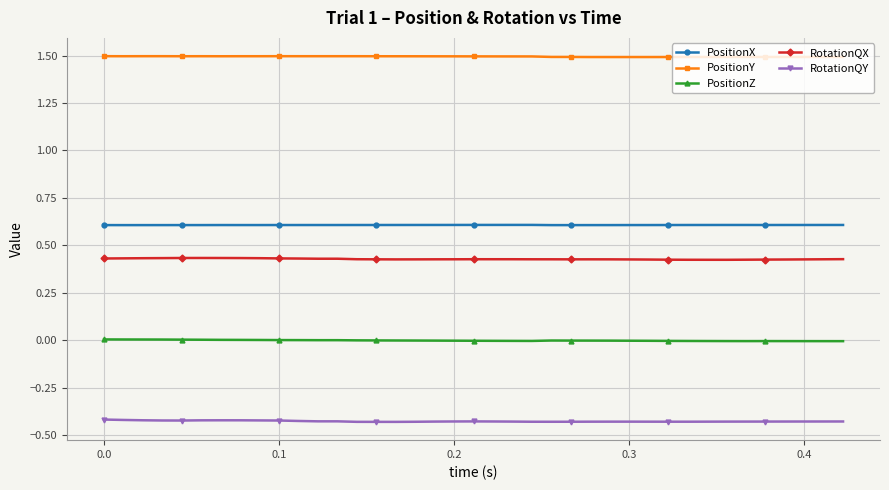

What is the value of the RotationQX point at the 15th from the left?

0.4